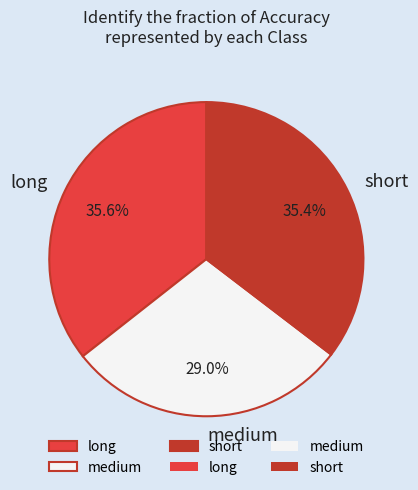

To the nearest percent, what percentage of the pie is short?

35%